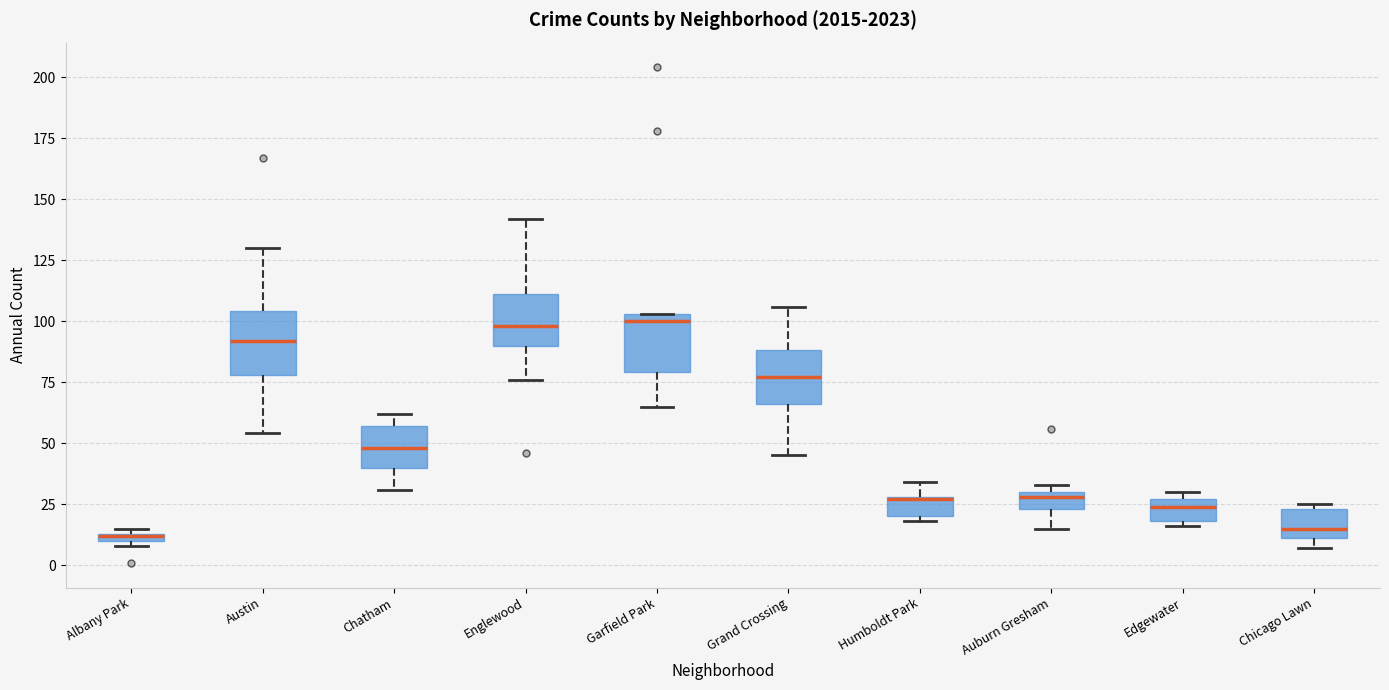

Where is the upper edge of the box for Edgewater on the y-axis? The values are not printed on the chart, so give them approximately, as read against the axis.

25